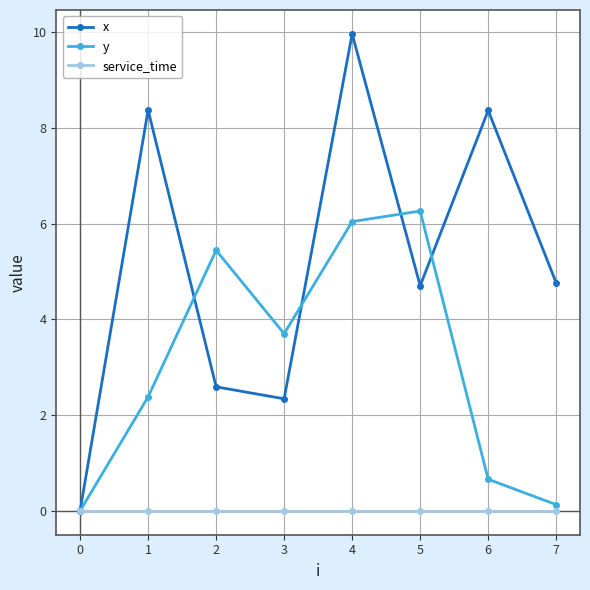

List the series in order of their peak value, lowest first.

service_time, y, x